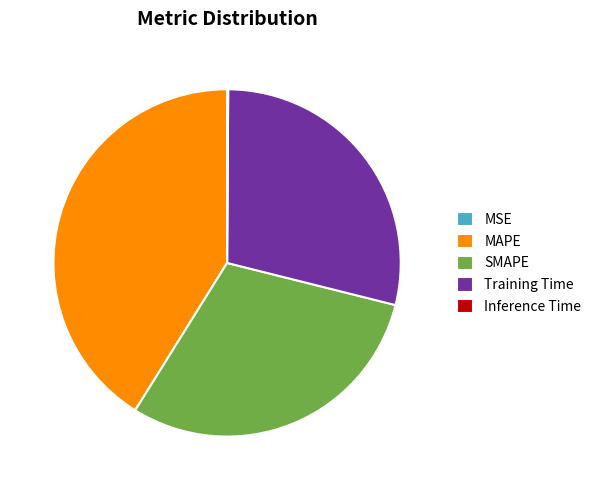

Does MAPE account for over 50% of the chart?

No